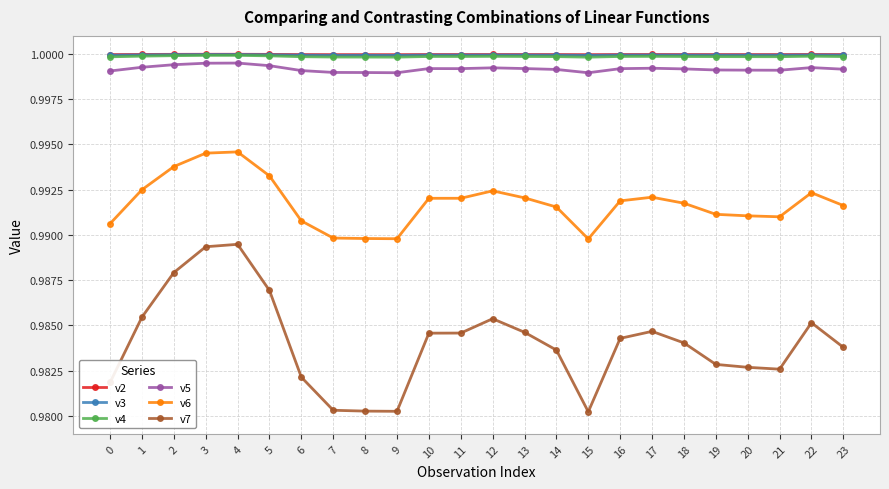

True or false: v7 and v3 cross at least once.

False